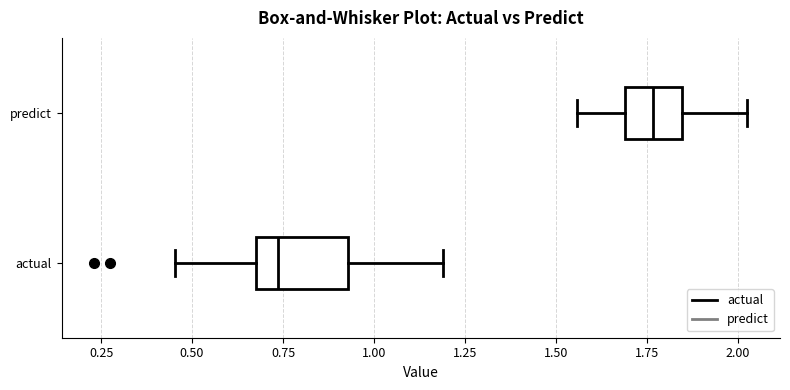

Which box is the widest, from its left edge to its right edge?

actual